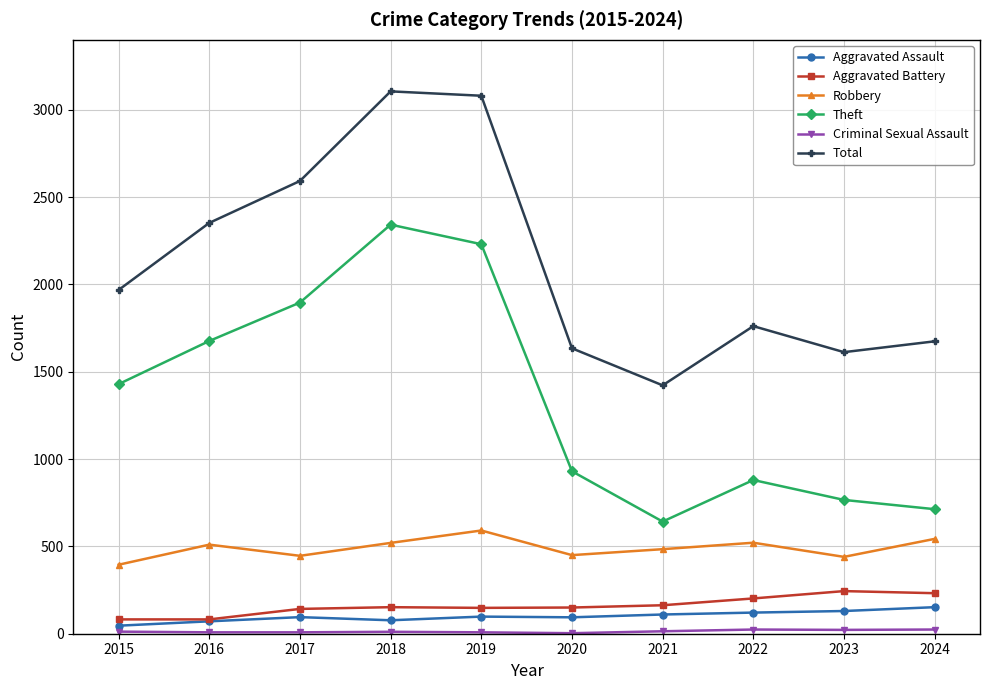

What is the value of the Aggravated Battery point at the 9th from the left?

244